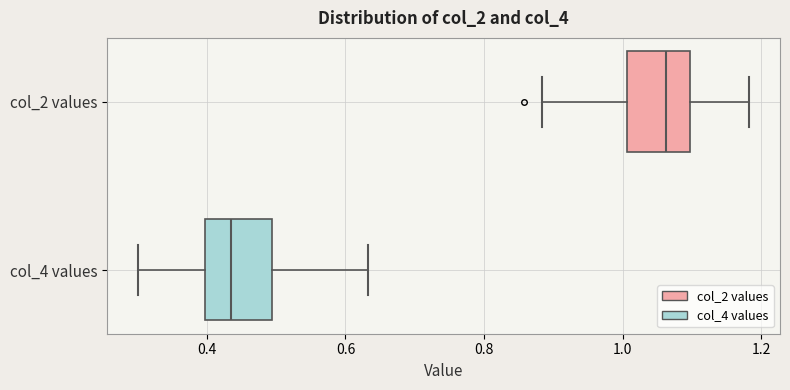

Where does the left whisker of the box for col_2 values end on the x-axis? The values are not printed on the chart, so give them approximately, as read against the axis.

0.88